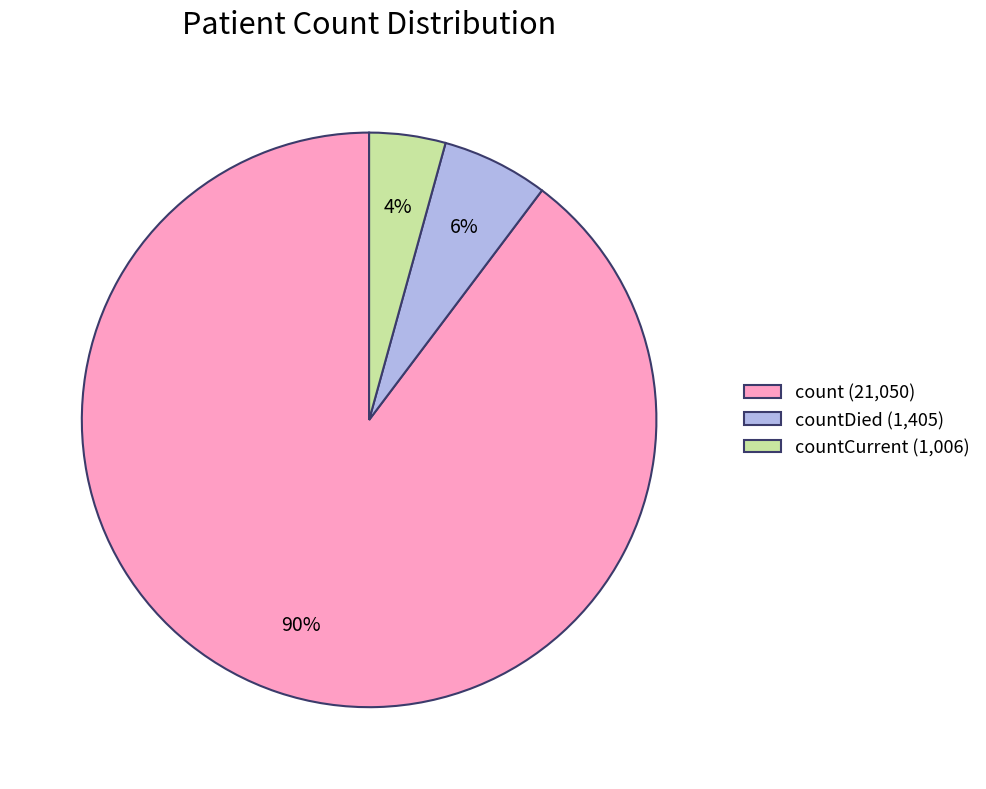

Is there any slice that represents more than half of the pie?

Yes